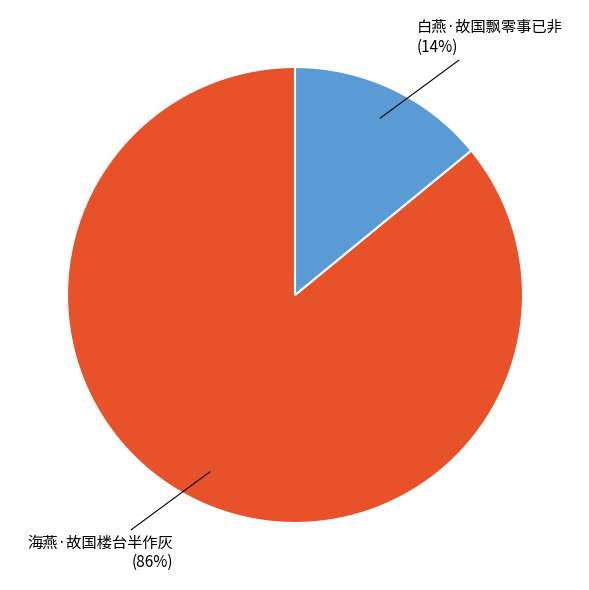

Is it true that 白燕·故国飘零事已非 is 14% of the pie?

True